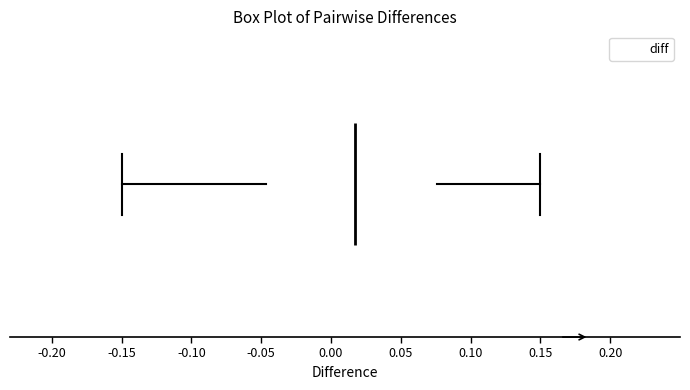

Where does the right whisker of the box end on the x-axis? The values are not printed on the chart, so give them approximately, as read against the axis.

0.150